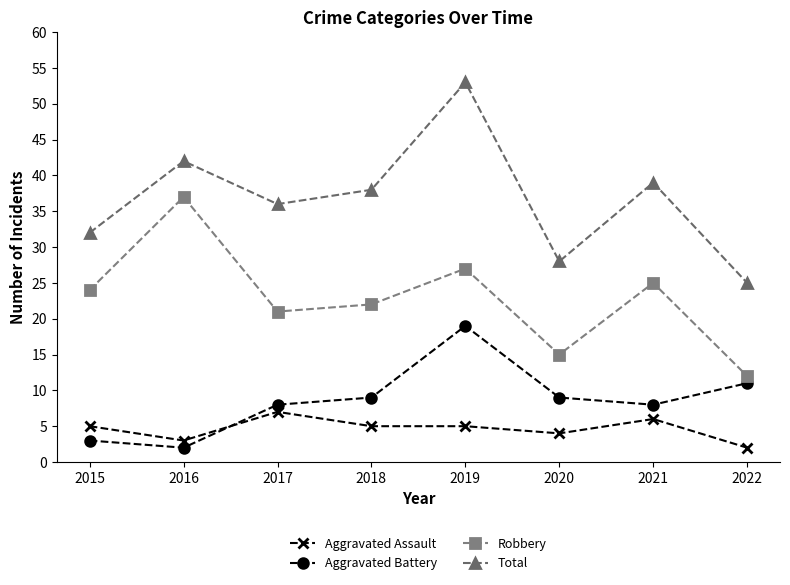

Does the chart have visible grid lines?

No